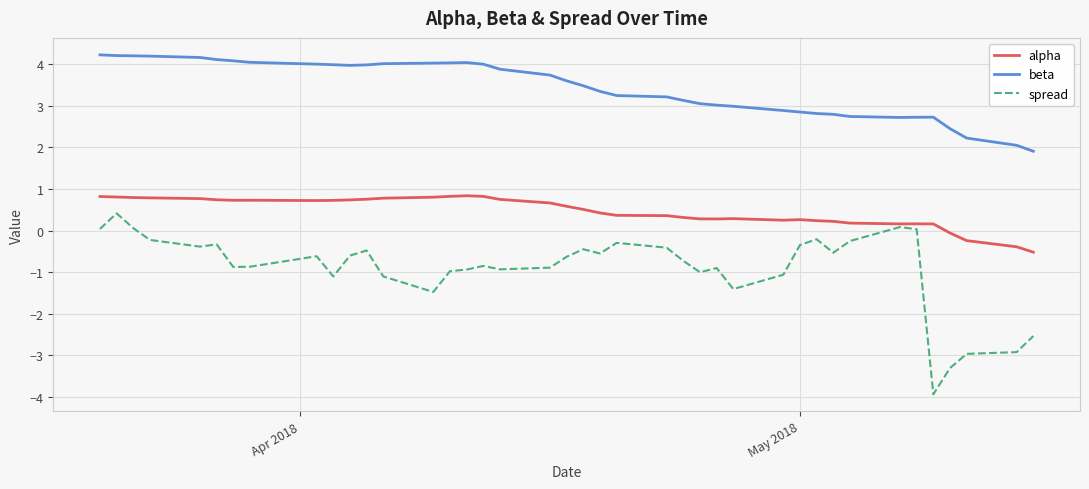

List the series in order of their overall mean, highest first.

beta, alpha, spread